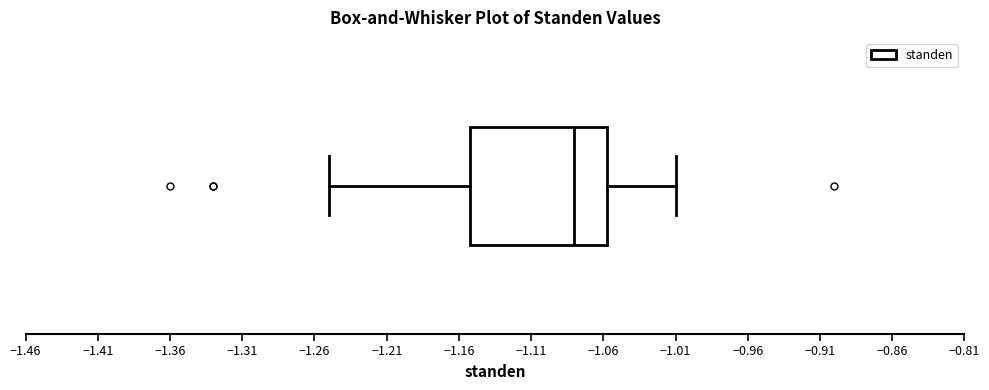

Read this box plot against the x-axis: the position of the median line, the range covered by the box, and the ends of both whiskers. The values are not printed on the chart, so give them approximately, as read against the axis.

median -1.080, box -1.150 to -1.055, whiskers -1.250 to -1.010